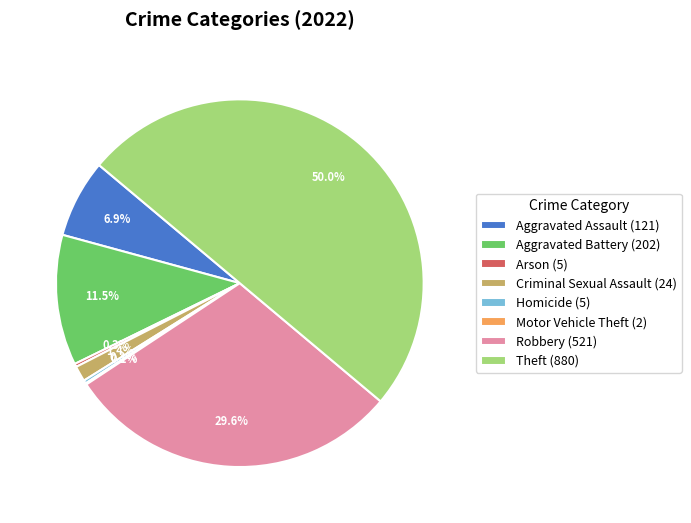

Combined, do Aggravated Assault (121) and Aggravated Battery (202) account for over 50%?

No